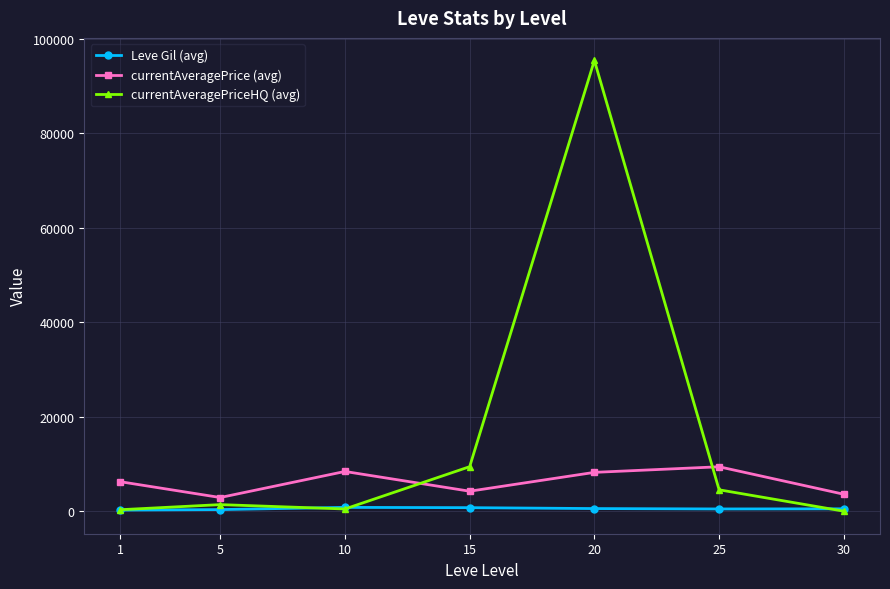

What is the difference between the second highest and second lowest values in the currentAveragePriceHQ (avg) series?

9104.9